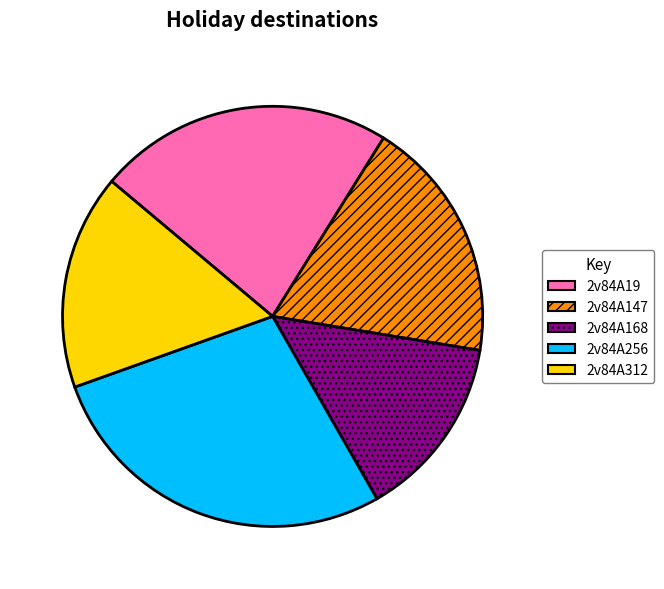

How many slices are in this pie chart?

5